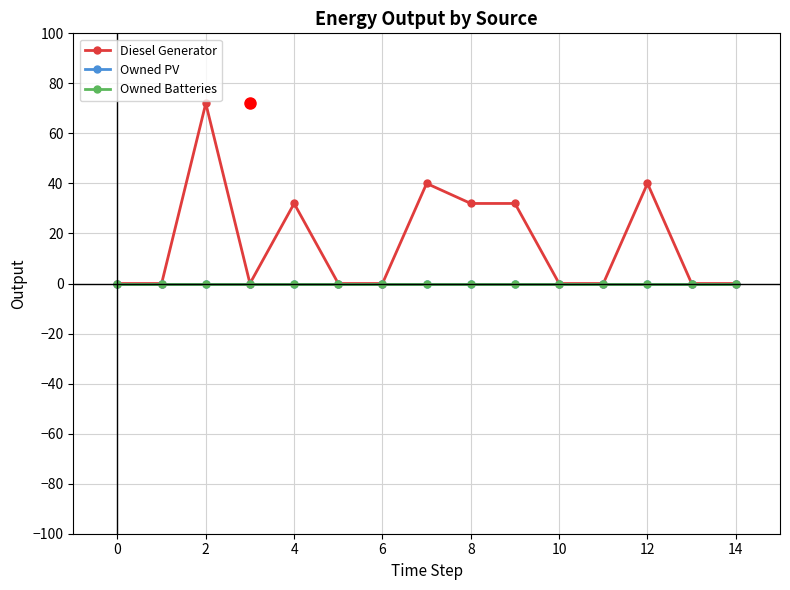

Is this an area chart (filled region under the line)?

No